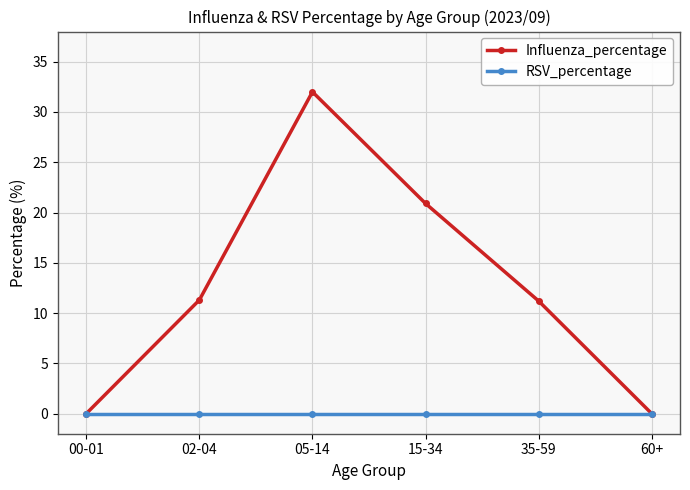

True or false: Influenza_percentage has a value of 18.0 at 00-01.

False